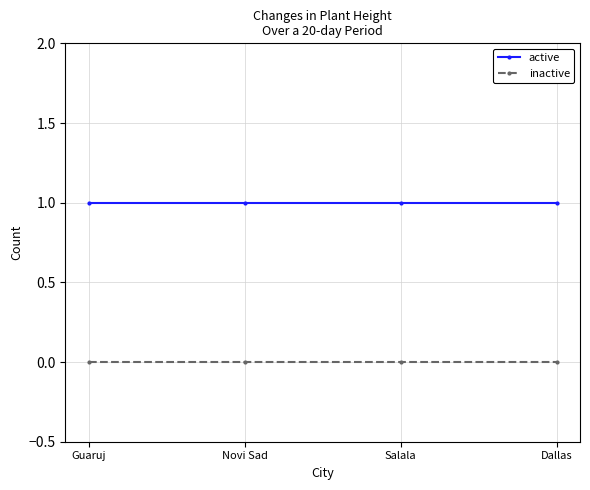

True or false: inactive and active cross at least once.

False